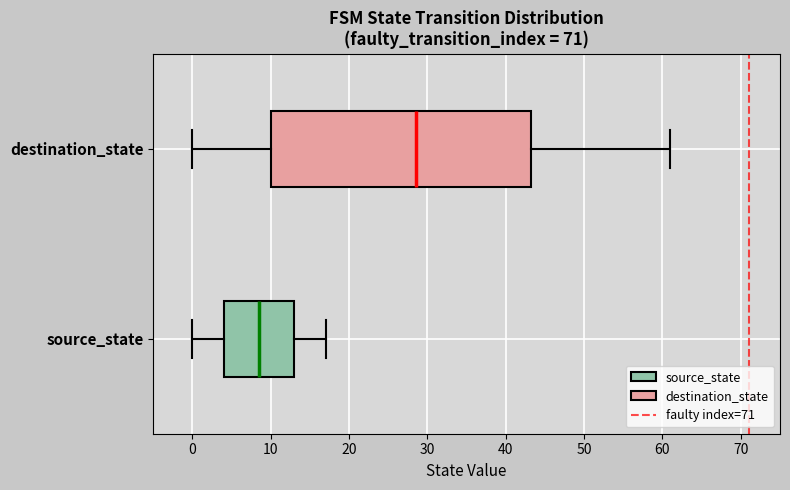

Comparing the boxes themselves (not the whiskers), which one is the widest?

destination_state